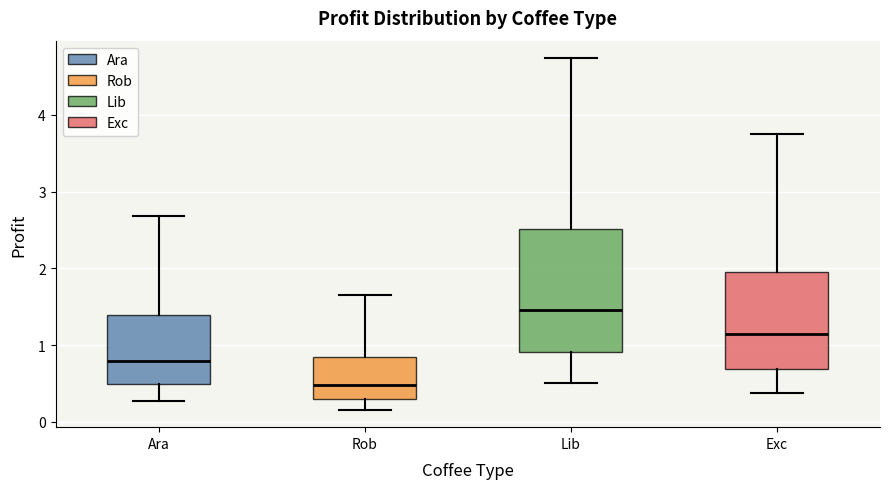

Reading left to right, read every box against the y-axis: the position of its median line, the range the box covers, and the ends of its whiskers. The values are not printed on the chart, so give them approximately, as read against the axis.

Ara: median 0.8, box 0.5 to 1.4, whiskers 0.3 to 2.7
Rob: median 0.5, box 0.3 to 0.8, whiskers 0.2 to 1.6
Lib: median 1.5, box 0.9 to 2.5, whiskers 0.5 to 4.7
Exc: median 1.1, box 0.7 to 2.0, whiskers 0.4 to 3.8